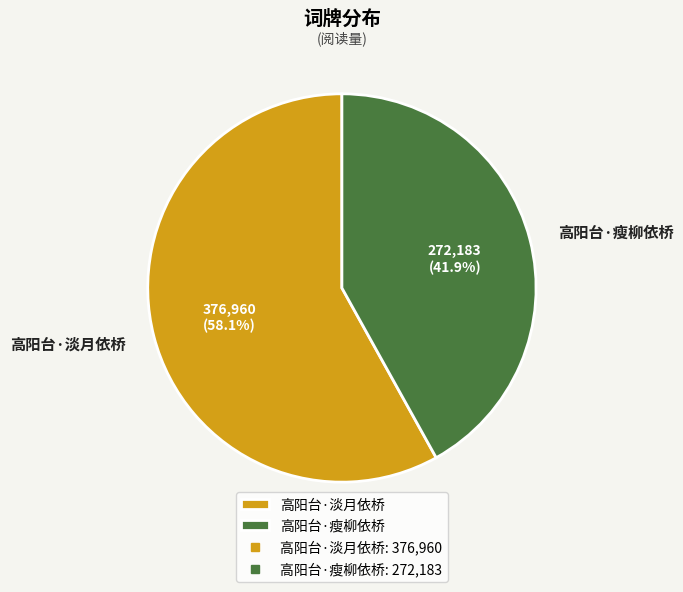

Which has a higher value, 高阳台·瘦柳依桥 or 高阳台·淡月依桥?

高阳台·淡月依桥